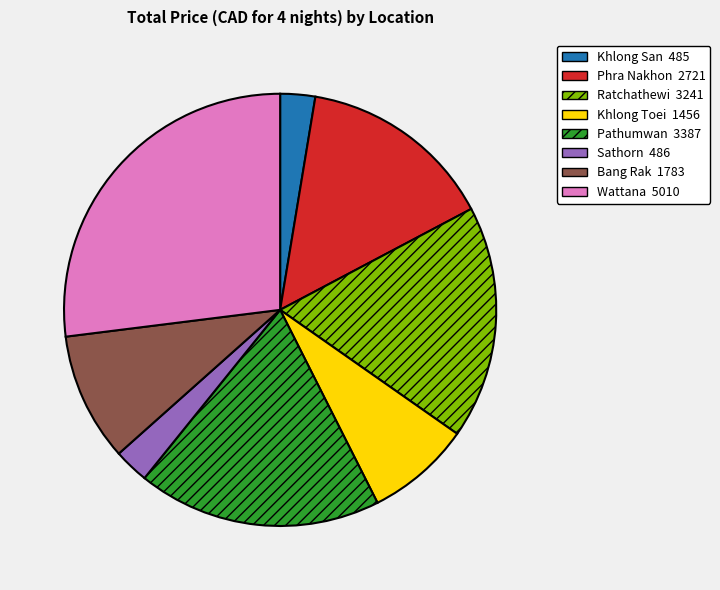

True or false: Phra Nakhon accounts for 15% of the total.

True